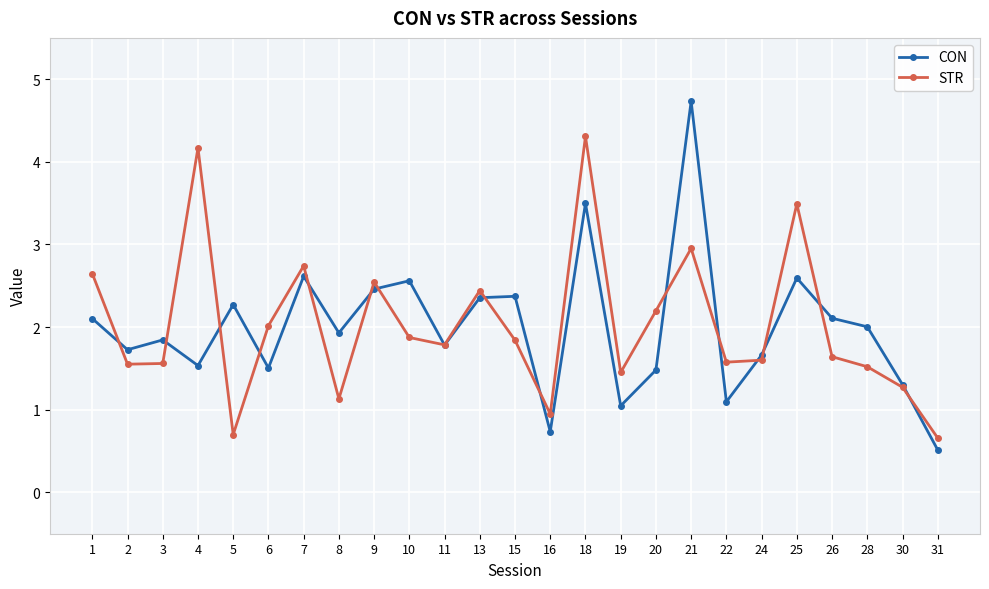

Is the value of STR at 24 greater than the value of CON at 1?

No